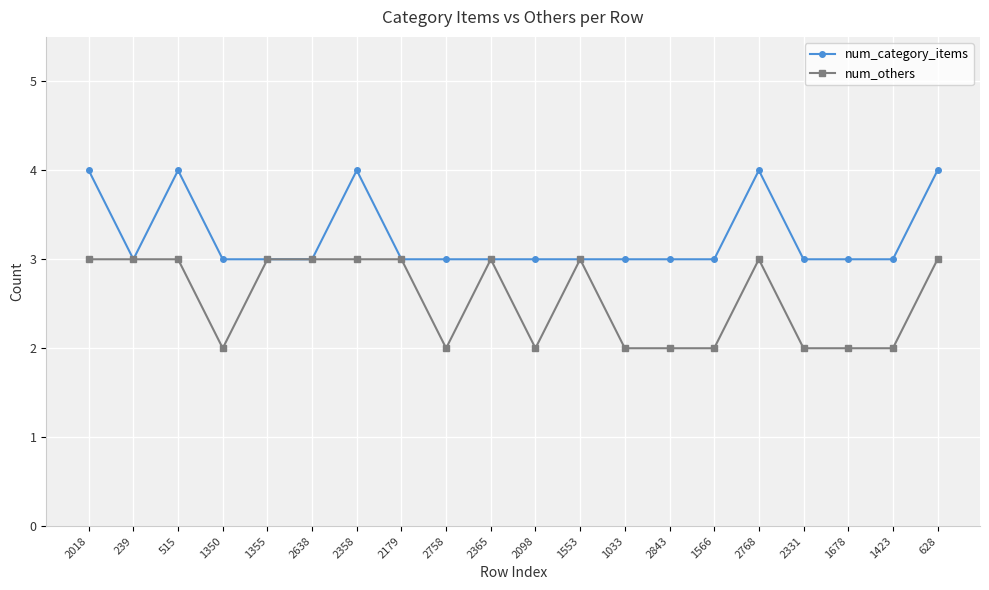

The value of num_others at 515 is 3. True or false?

True